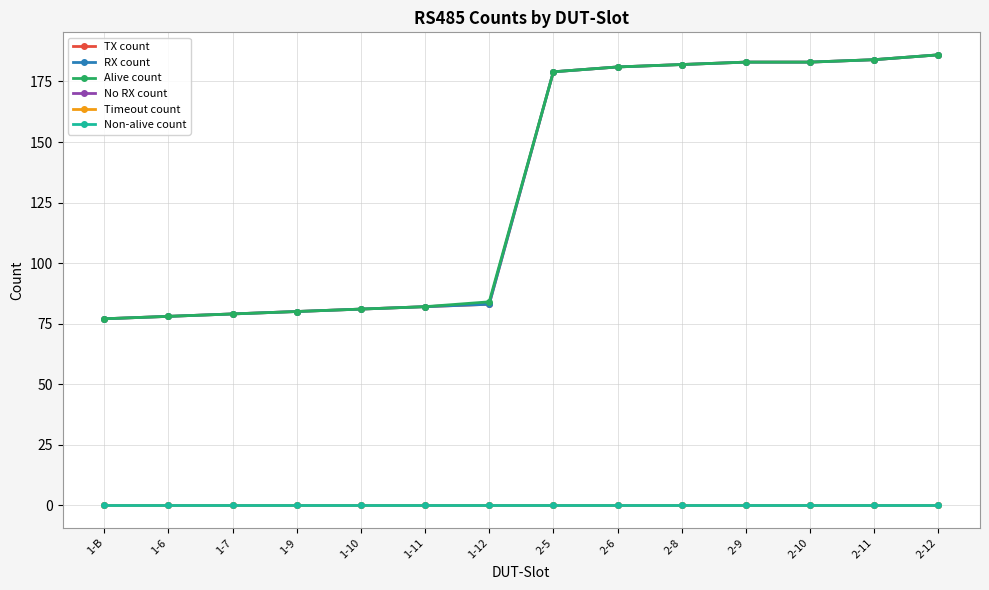

Is this an area chart (filled region under the line)?

No